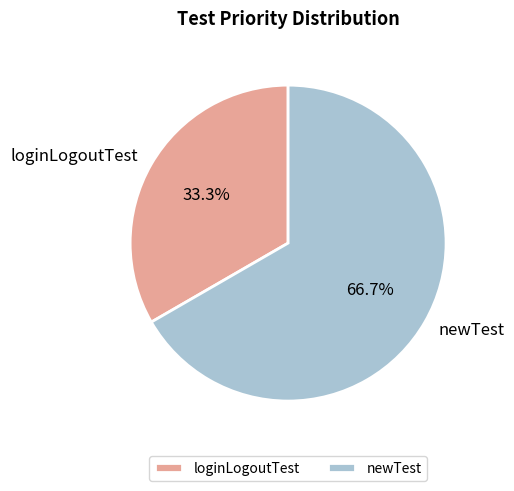

Combined, what portion of the pie is loginLogoutTest and newTest?

100.0%